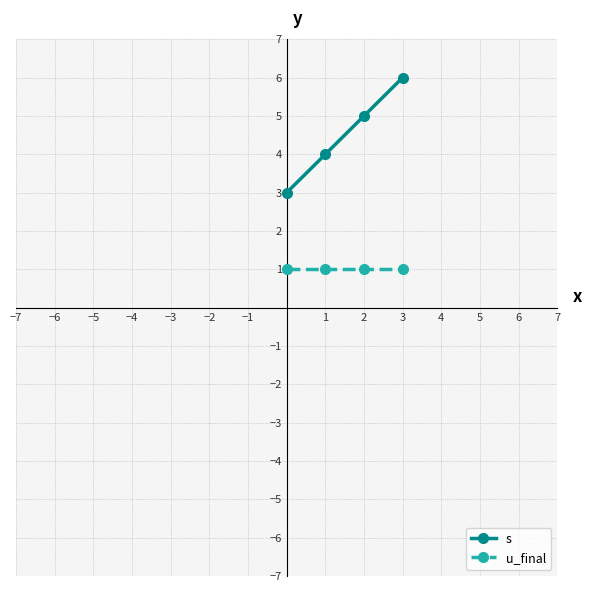

What are all the series names shown in the legend?

s, u_final